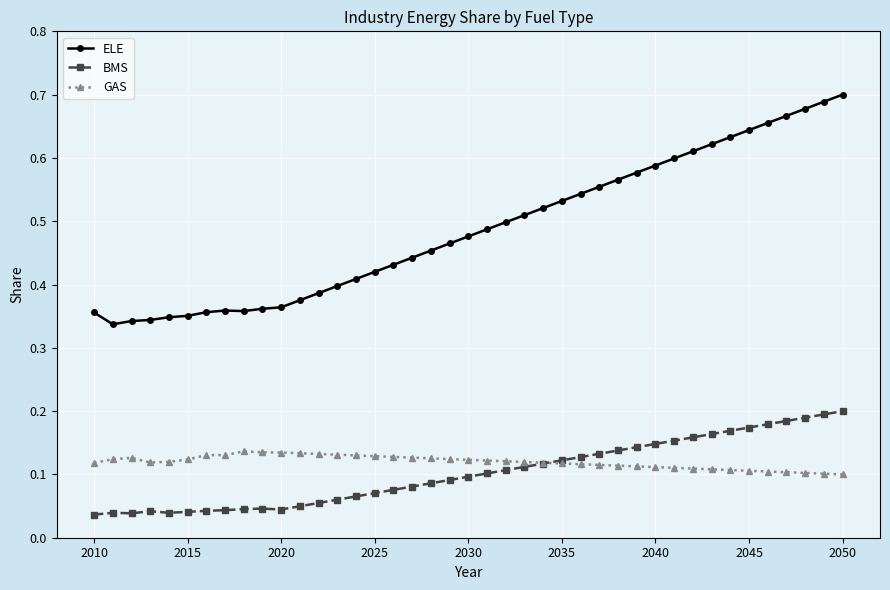

How many BMS values are between 0 and 1?

41